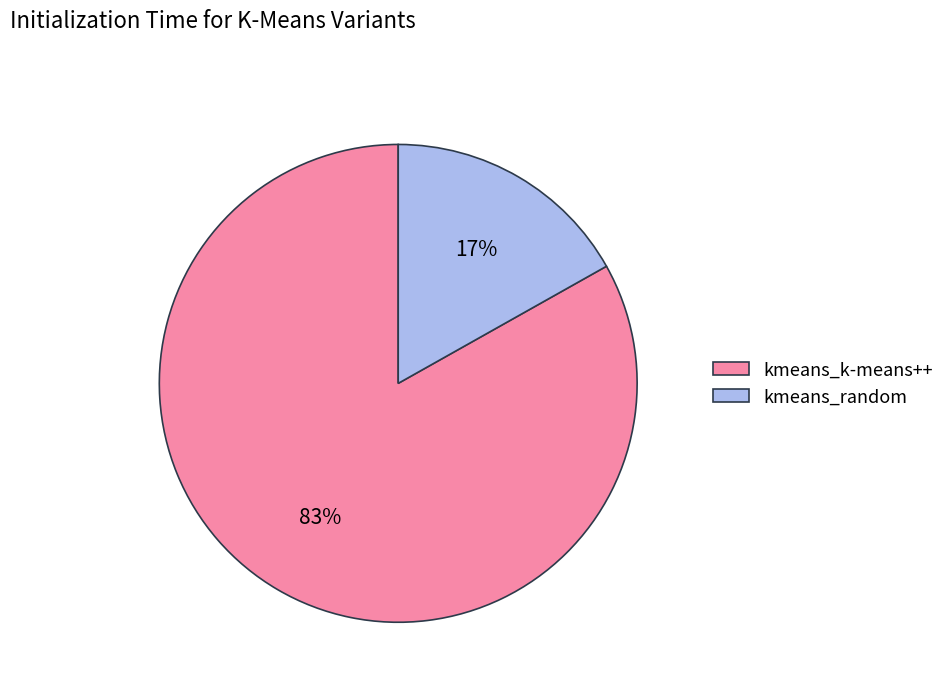

The kmeans_k-means++ slice represents 83% of the pie. True or false?

True